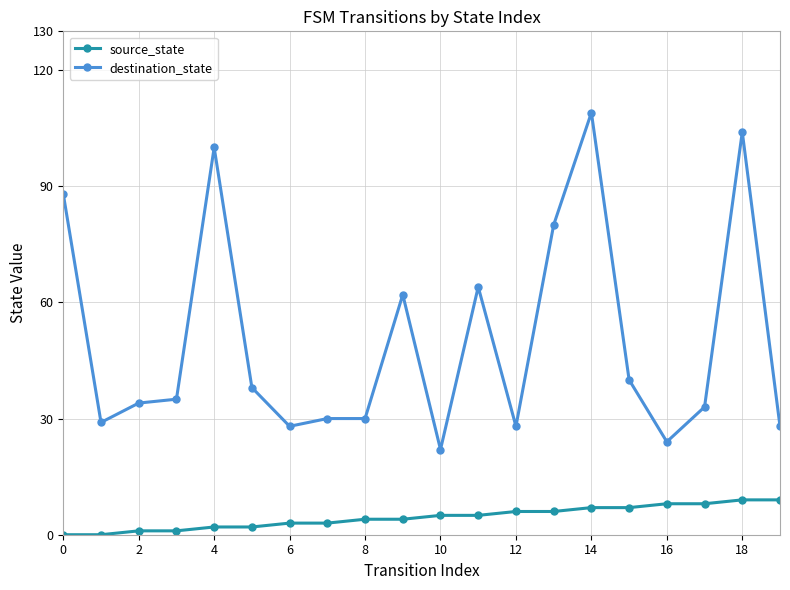

How many categories are shown in the chart?

20